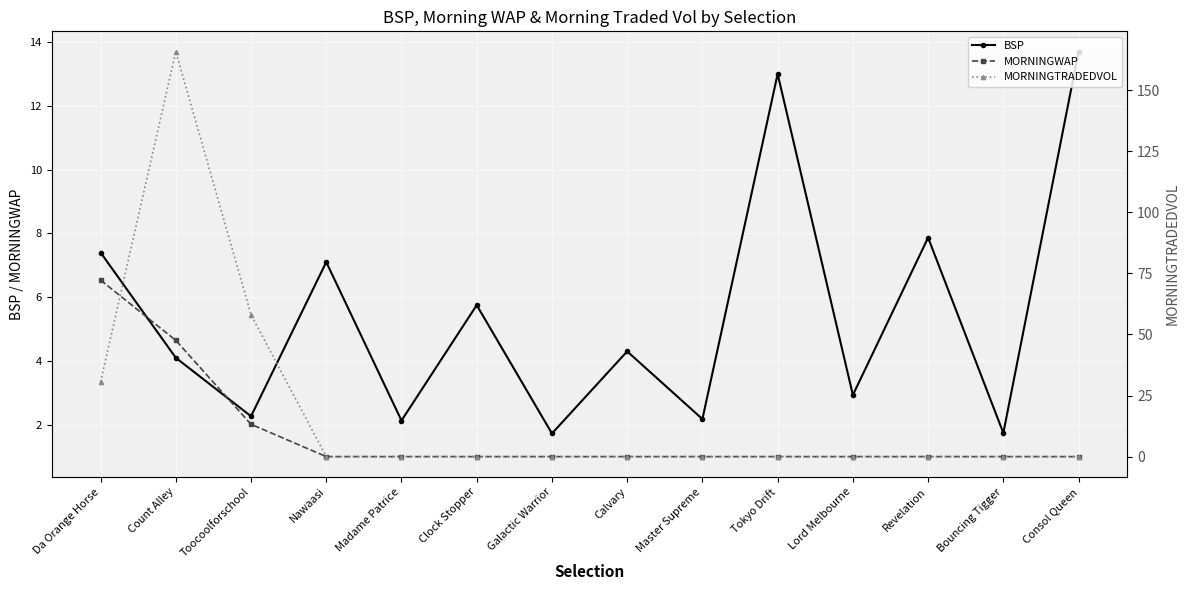

The value of MORNINGTRADEDVOL at Count Alley is 165.8. True or false?

True